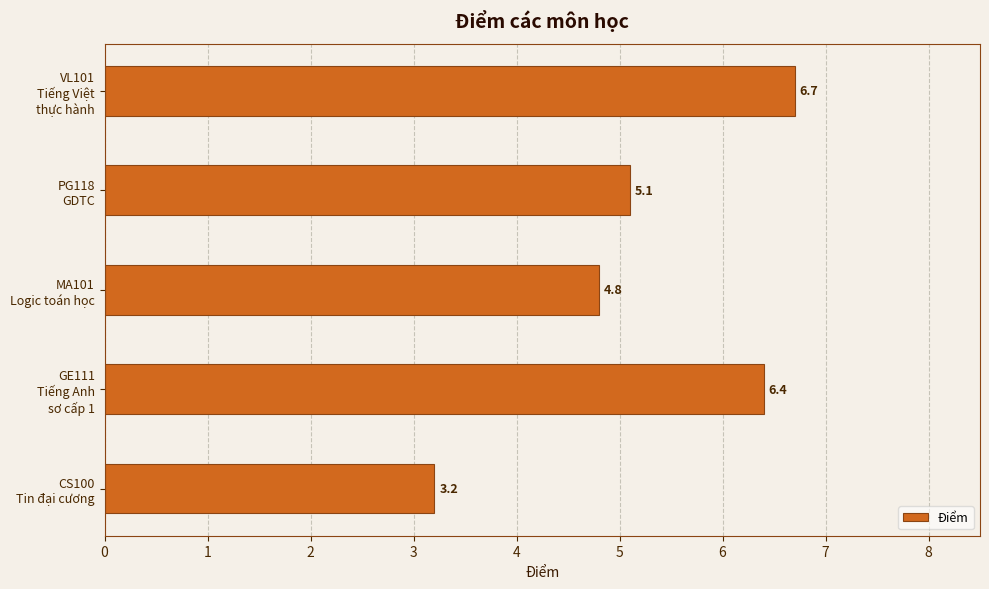

List the labels in order of value, smallest first.

CS100
Tin đại cương, MA101
Logic toán học, PG118
GDTC, GE111
Tiếng Anh
sơ cấp 1, VL101
Tiếng Việt
thực hành